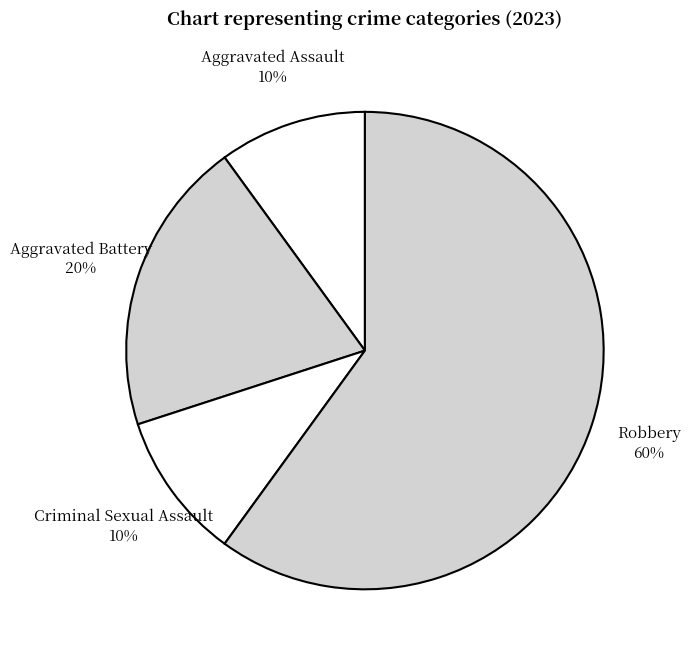

How many segments does this pie chart have?

4